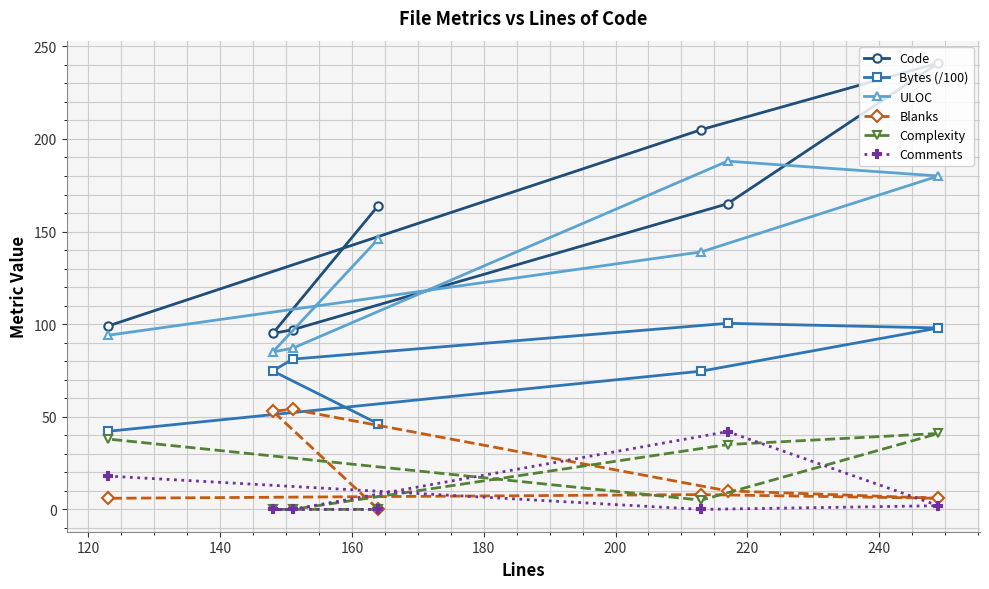

Which series has the largest total across all categories?

Code